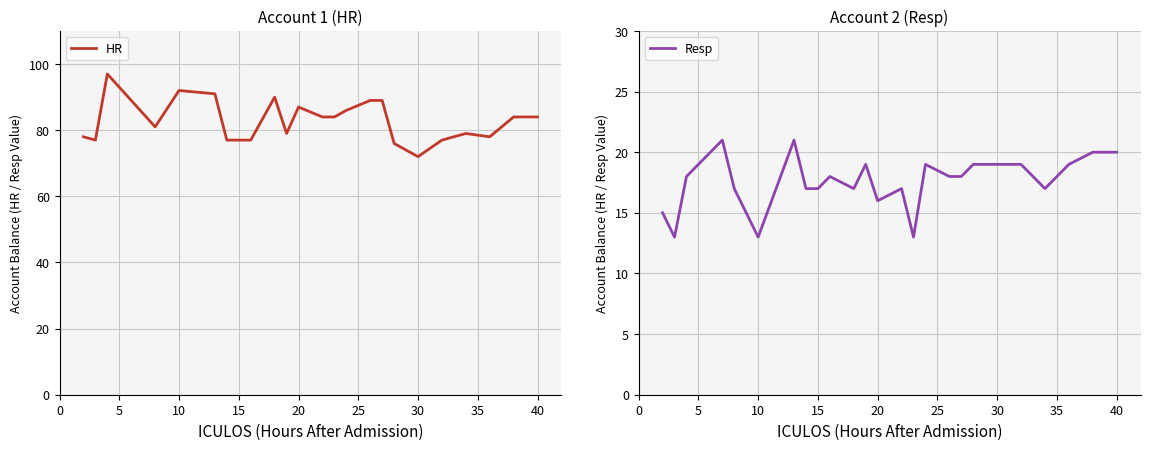

What is the minimum value for HR?

72